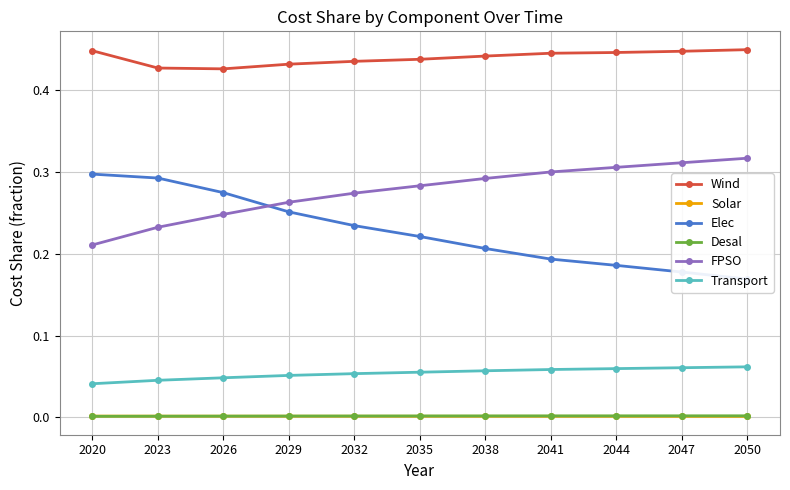

What are all the series names shown in the legend?

Wind, Solar, Elec, Desal, FPSO, Transport